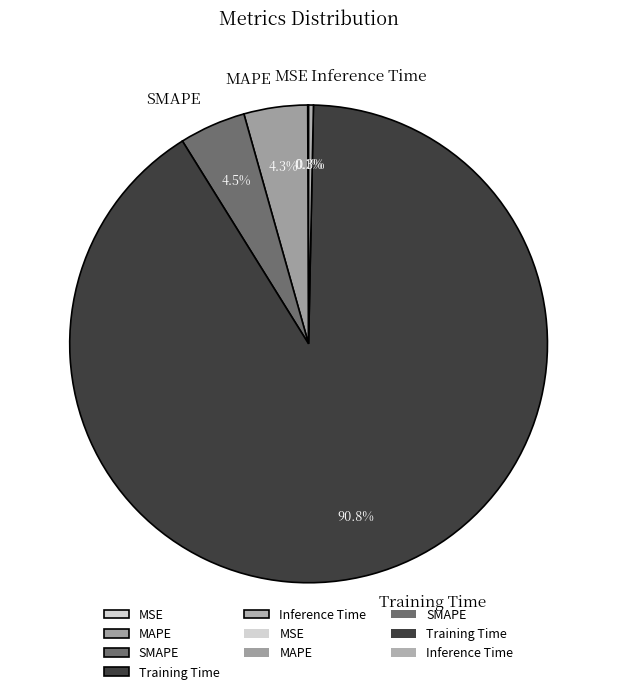

What percentage is NOT represented by MAPE?

95.7%